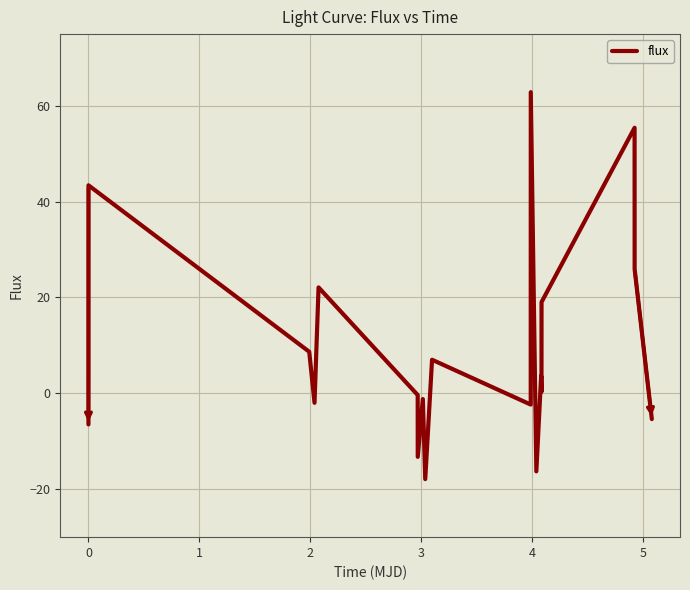

What is the minimum value shown in the chart?

-18.0